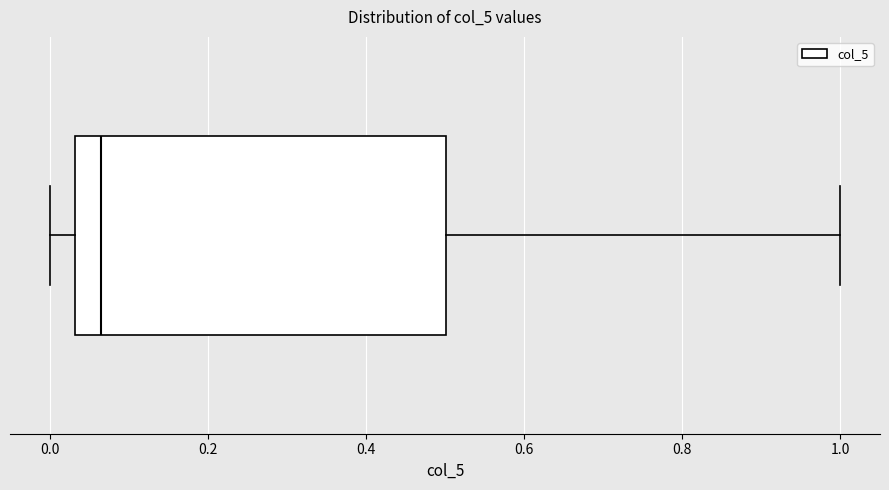

Where does the right whisker of the box end on the x-axis? The values are not printed on the chart, so give them approximately, as read against the axis.

1.00